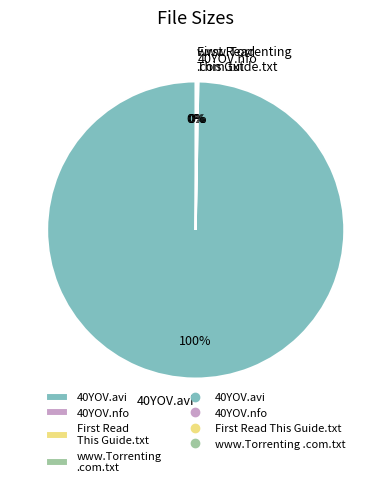

Which slice is the largest?

40YOV.avi